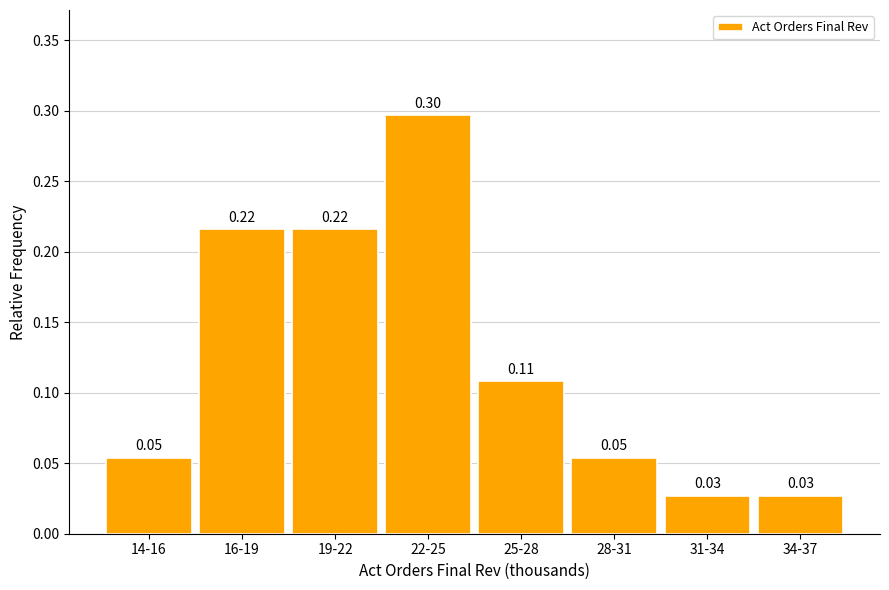

Between 16-19 and 25-28, which is larger?

16-19